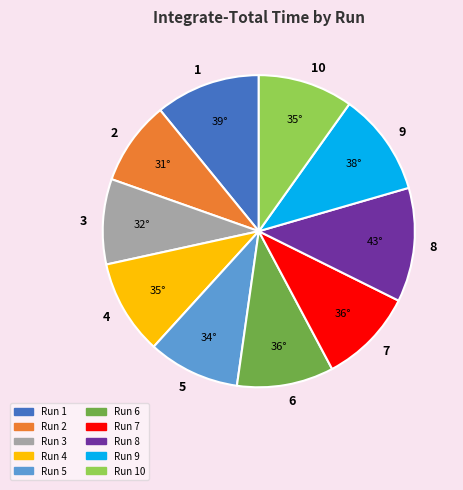

Does any single category account for the majority?

No